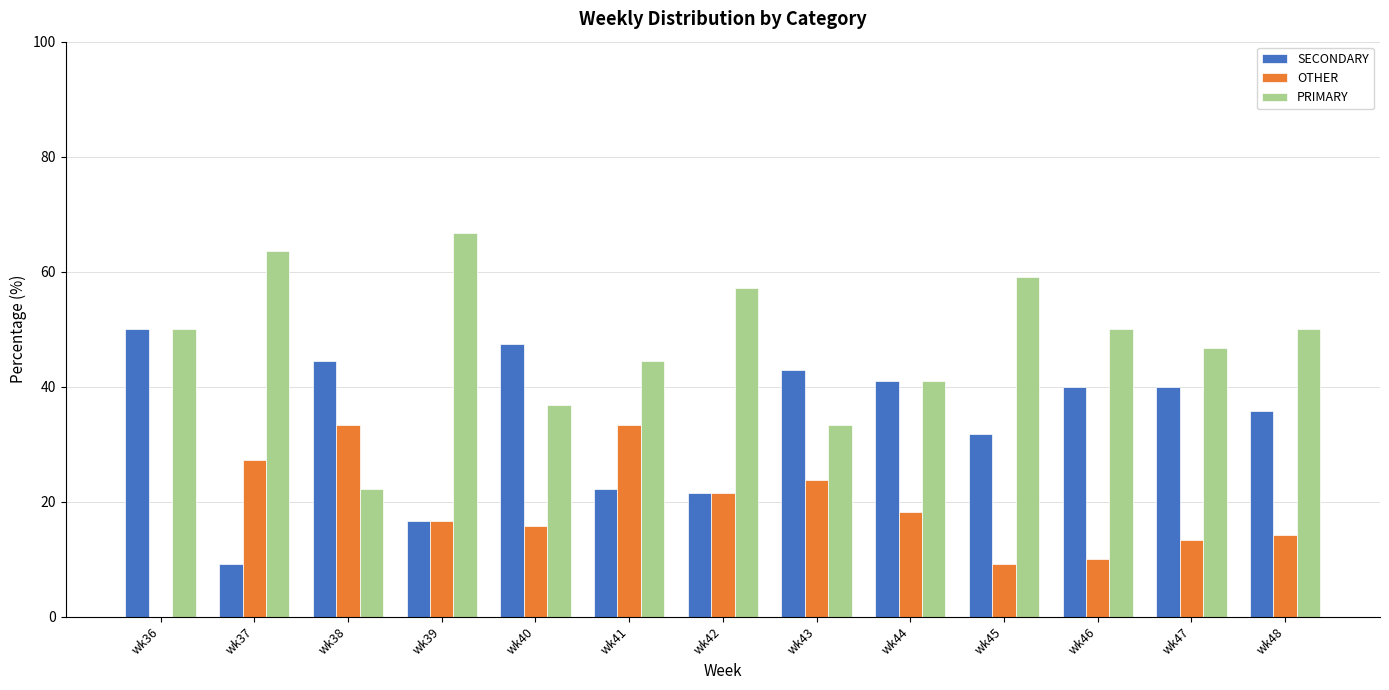

Read the OTHER value at wk43.

23.8